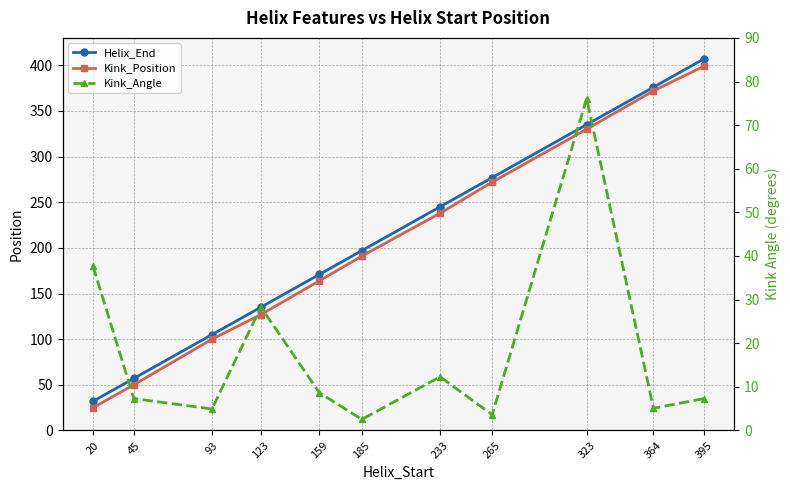

Reading left to right, what are all the values shown in this chart?

Helix_End: 32.0	57.0	105.0	135.0	171.0	197.0	245.0	277.0	335.0	376.0	407.0
Kink_Position: 25.0	50.0	100.0	127.0	164.0	191.0	238.0	272.0	330.0	372.0	399.0
Kink_Angle: 37.6	7.3	4.9	28.3	8.6	2.5	12.3	3.6	76.1	5.1	7.3